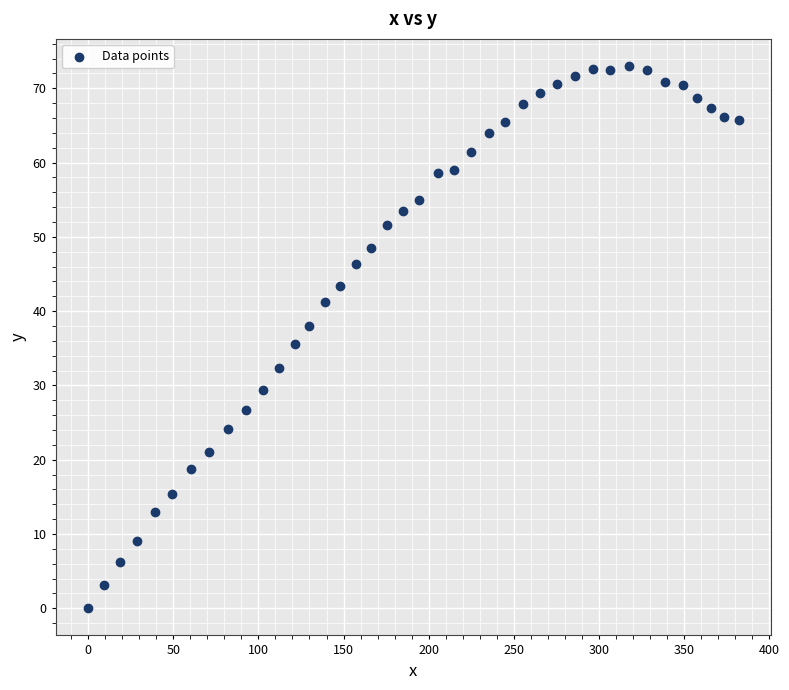

What is the range of Y values (max minus min)?

73.0